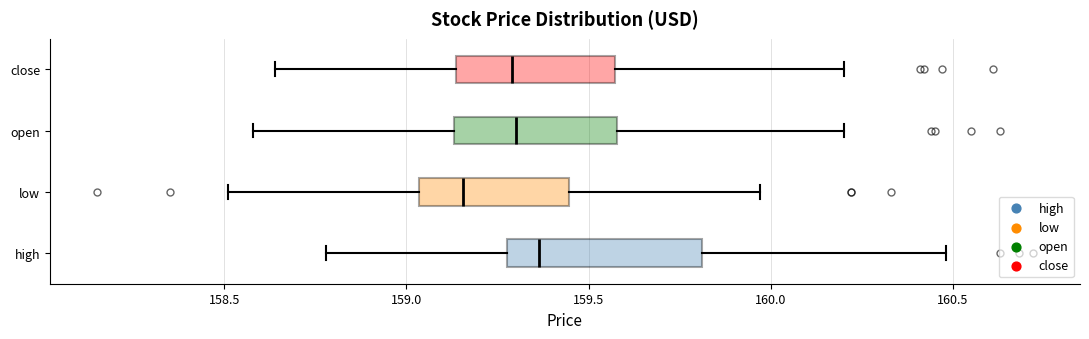

Where does the left whisker of the box for open end on the x-axis? The values are not printed on the chart, so give them approximately, as read against the axis.

158.60